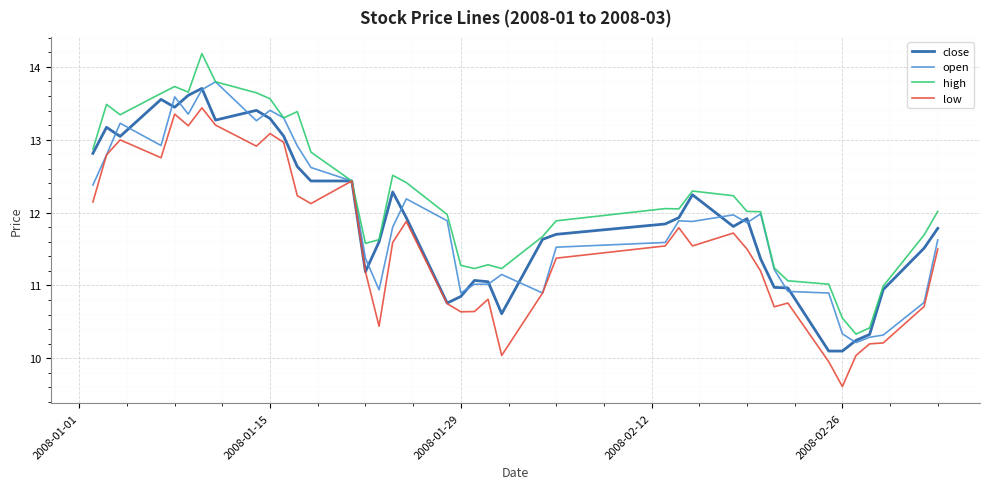

What is the minimum value for low?

9.6